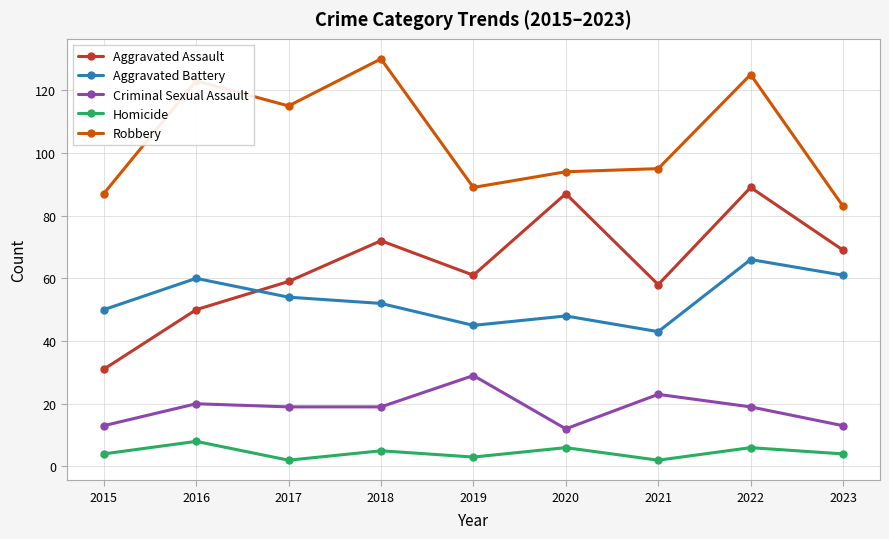

What value does the Criminal Sexual Assault series have at 2018, to the nearest 10?

20